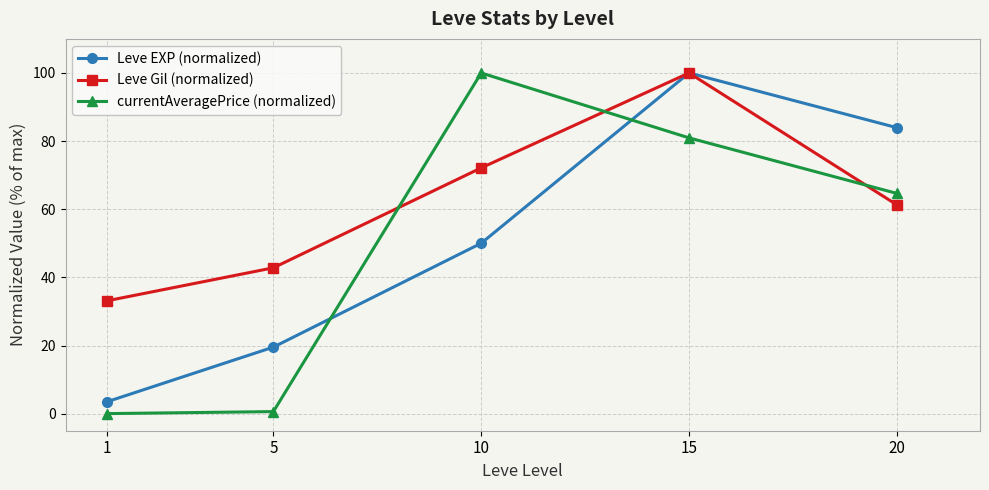

At which label does Leve Gil (normalized) reach its minimum?

1